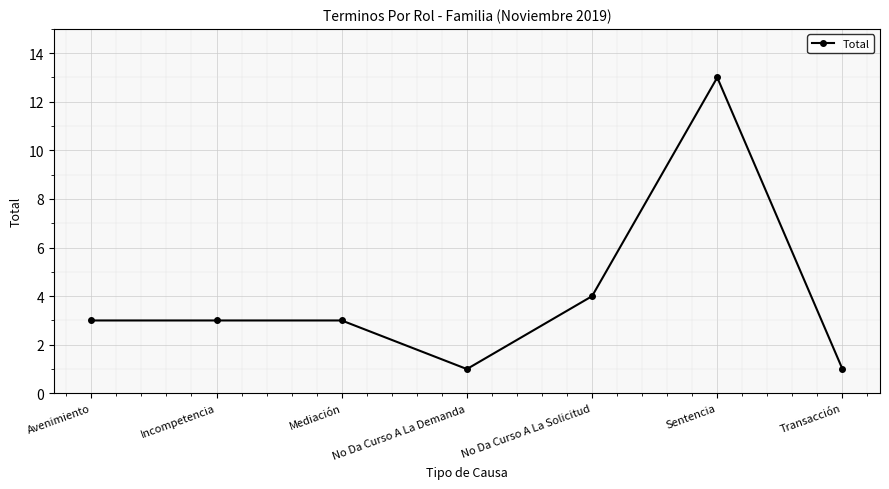

What position from the left is Sentencia?

6